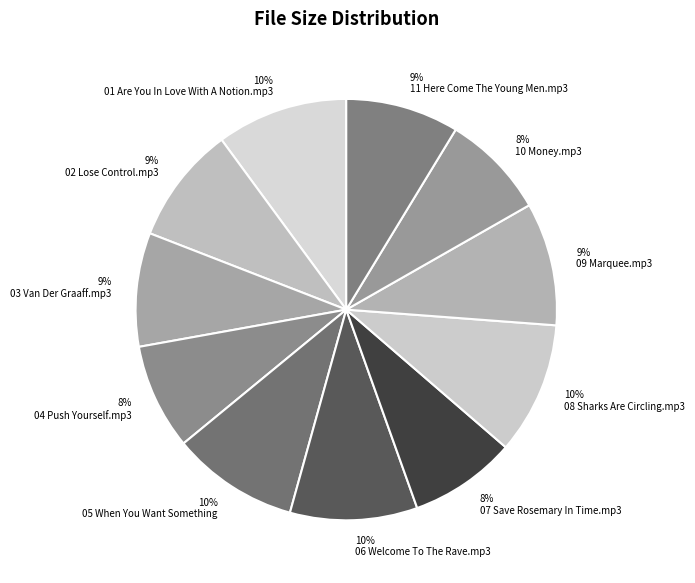

True or false: 01 Are You In Love With A Notion.mp3 accounts for 10% of the total.

True